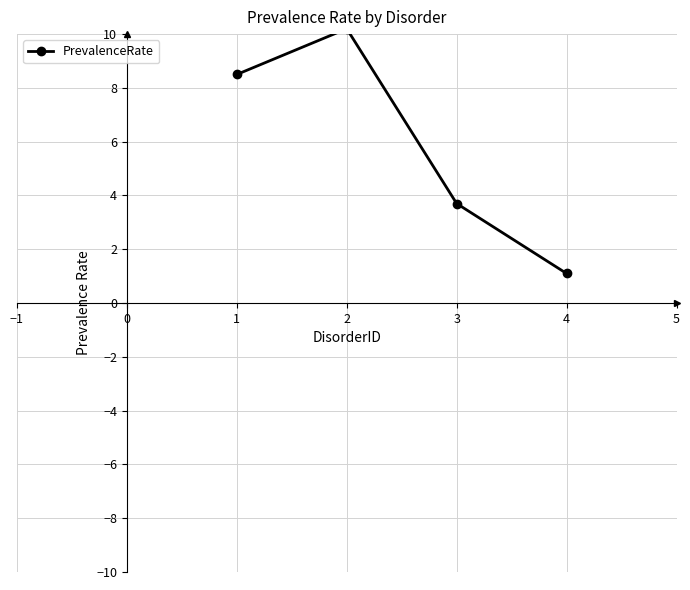

Which label corresponds to the smallest value in the chart?

4